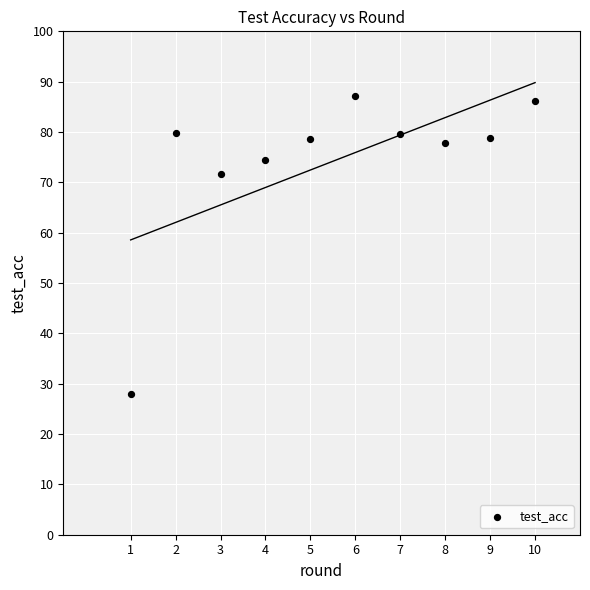

What is the average Y value?

74.2